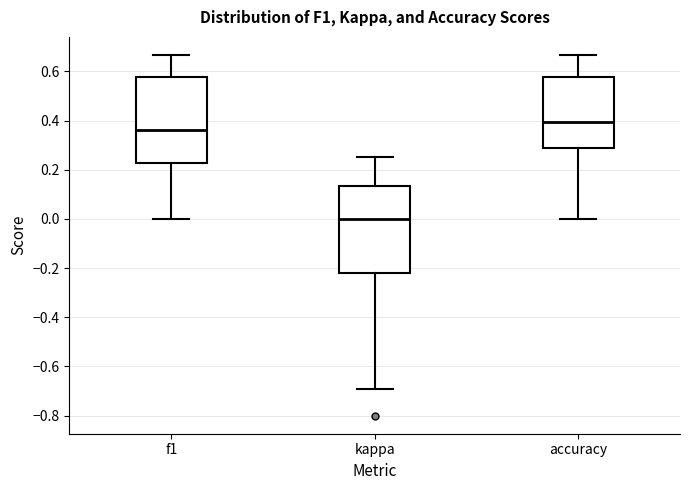

Reading left to right, transcribe this box plot: for each box, give where its median line is, the range the box spans, and where its two whiskers end, as read against the y-axis. The values are not printed on the chart, so give them approximately, as read against the axis.

f1: median 0.36, box 0.22 to 0.58, whiskers 0.00 to 0.66
kappa: median 0.00, box -0.22 to 0.14, whiskers -0.68 to 0.26
accuracy: median 0.40, box 0.28 to 0.58, whiskers 0.00 to 0.66